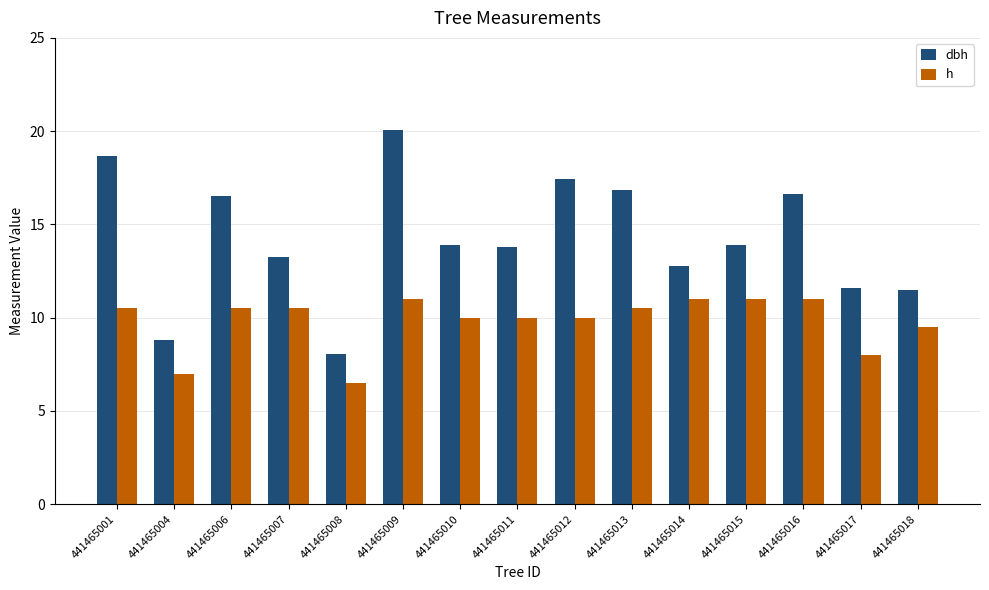

What is the difference between the h values at 441465017 and 441465016?

3.0